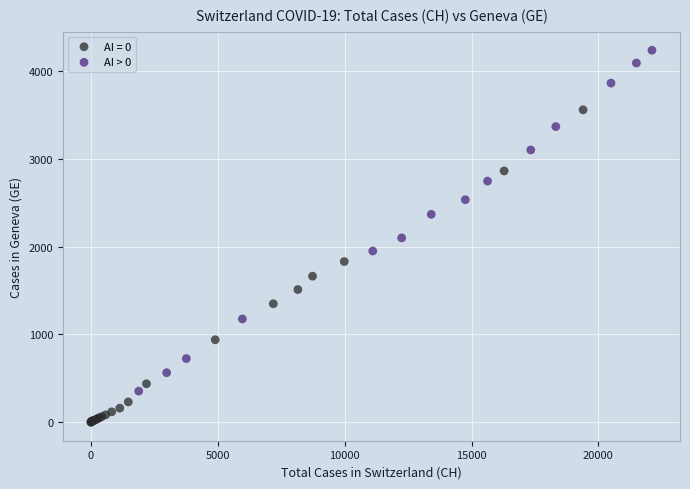

Which series reaches the maximum Y coordinate?

AI > 0